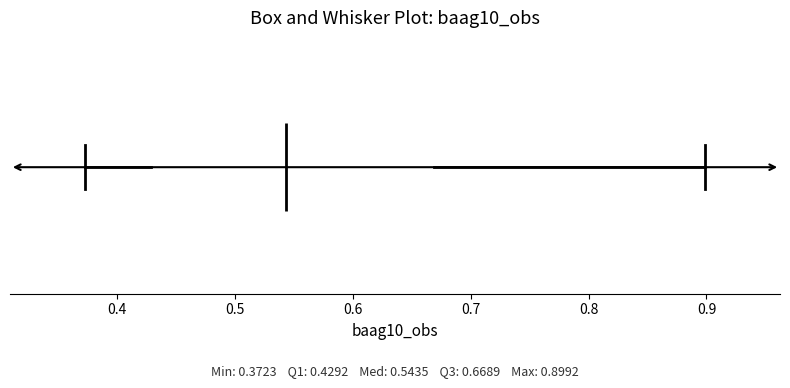

Transcribe this box plot: give where the median line is, the range the box spans, and where the two whiskers end, as read against the x-axis. The values are not printed on the chart, so give them approximately, as read against the axis.

median 0.54, box 0.43 to 0.67, whiskers 0.37 to 0.90